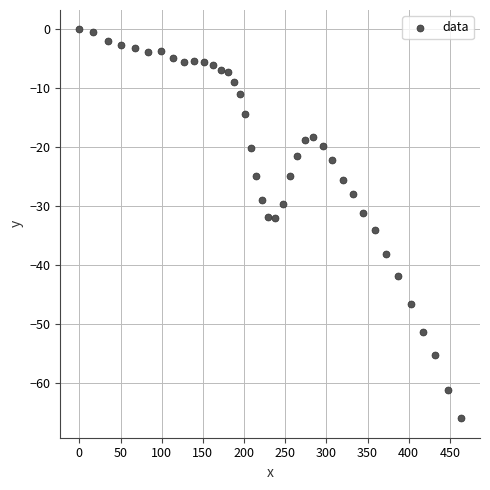

What is the range of Y values (max minus min)?

66.0